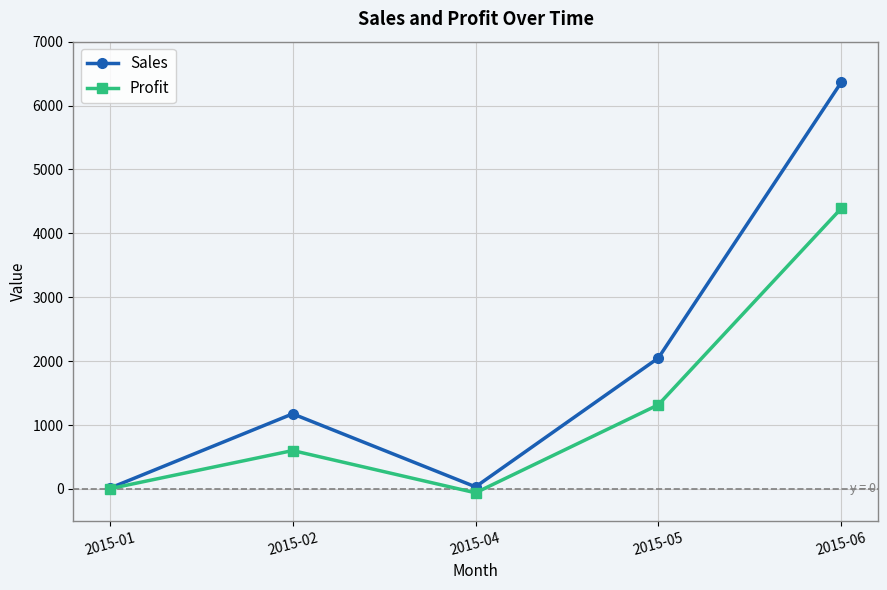

Which series has the largest total across all categories?

Sales